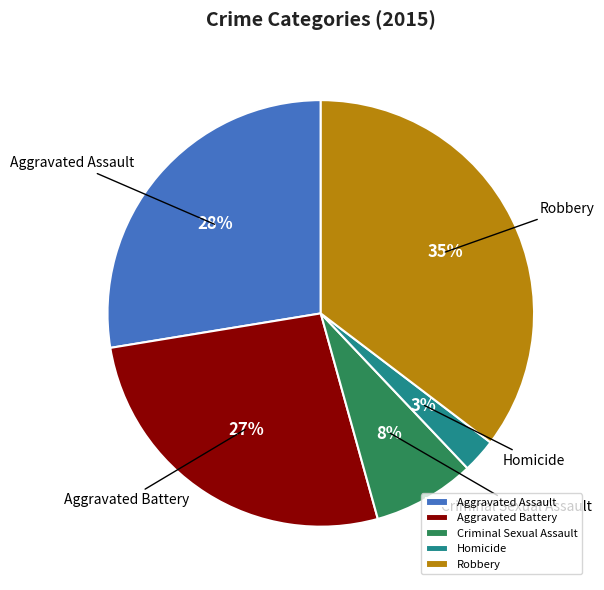

To the nearest percent, what percentage of the pie is Aggravated Battery?

27%